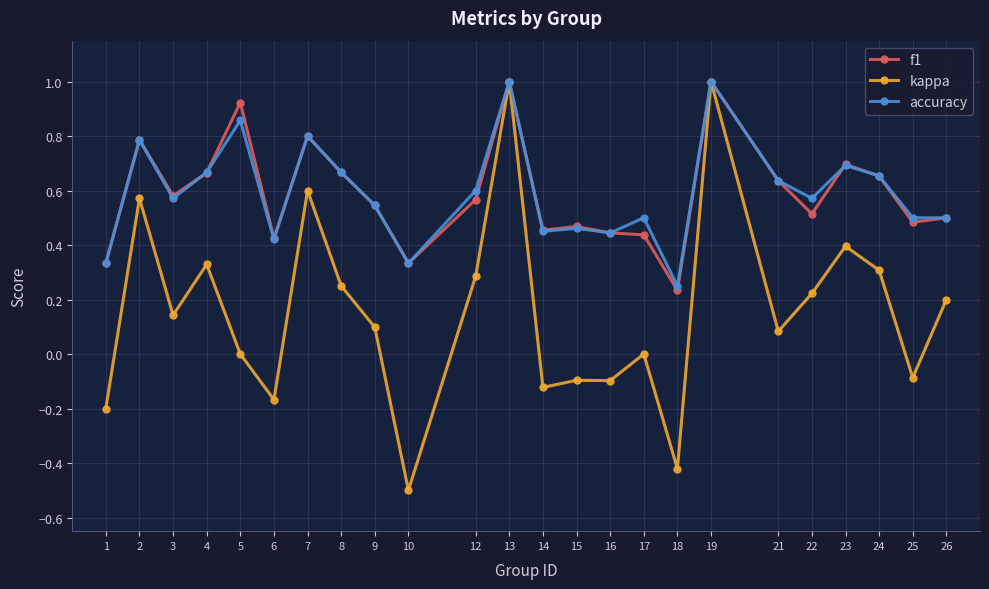

Which series has the widest spread of values?

kappa